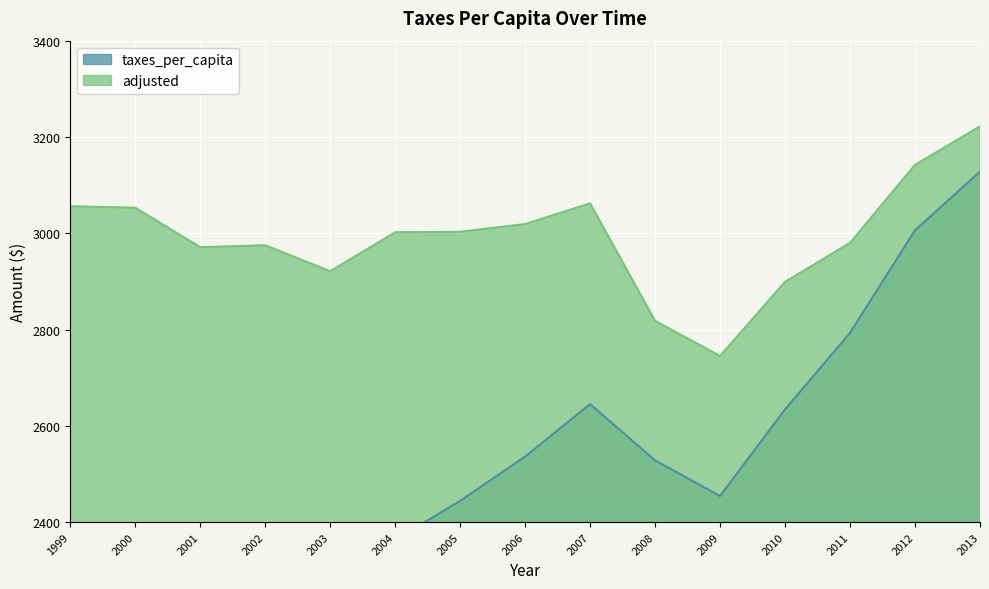

What is the highest value of the adjusted series?

3222